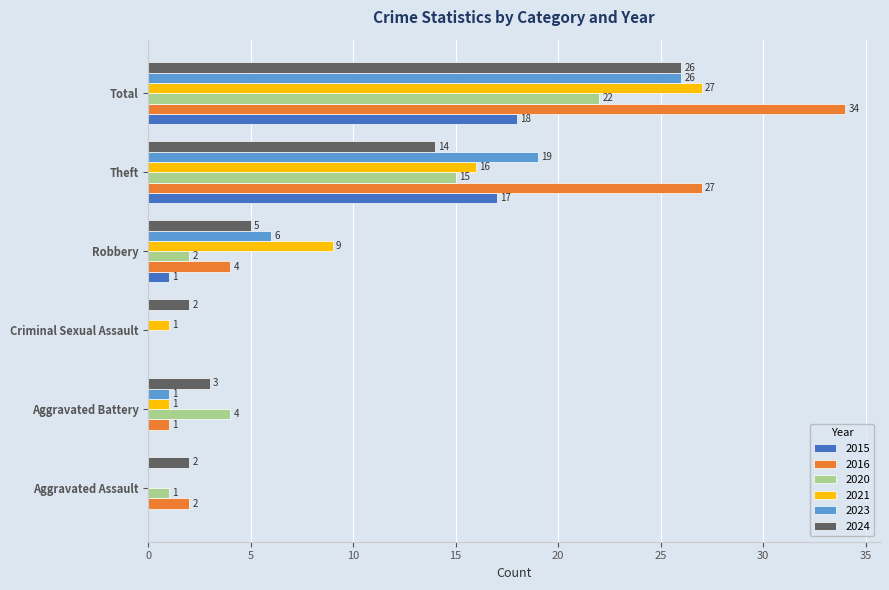

What is the sum of all 2020 values?

44